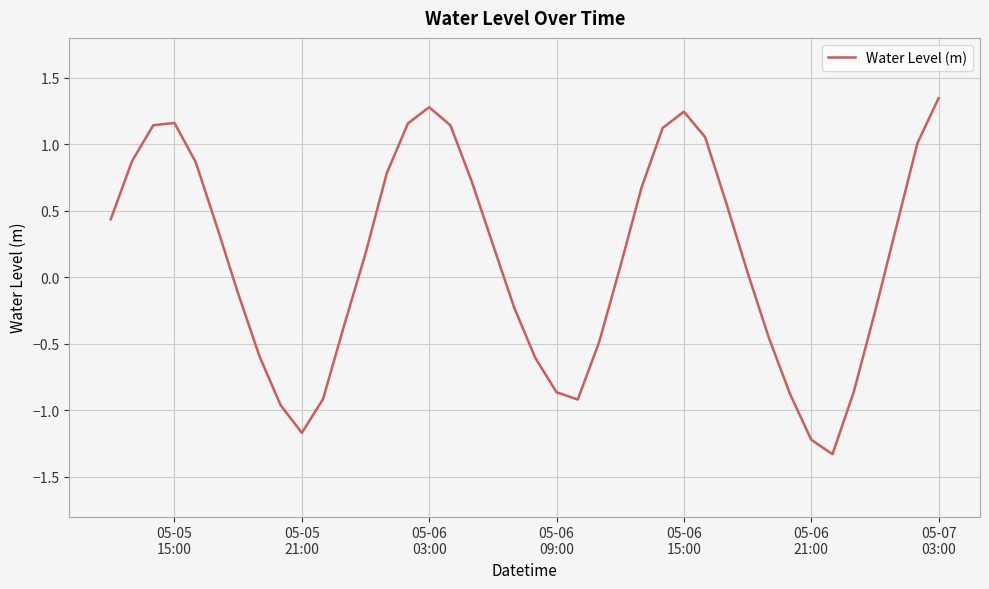

What is the smallest value displayed?

-1.3